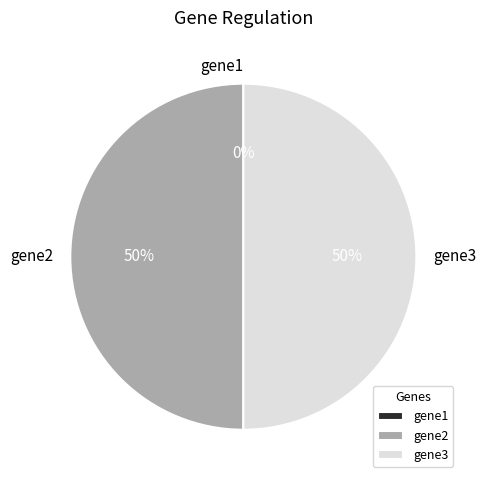

Is it true that gene3 is 63% of the pie?

False